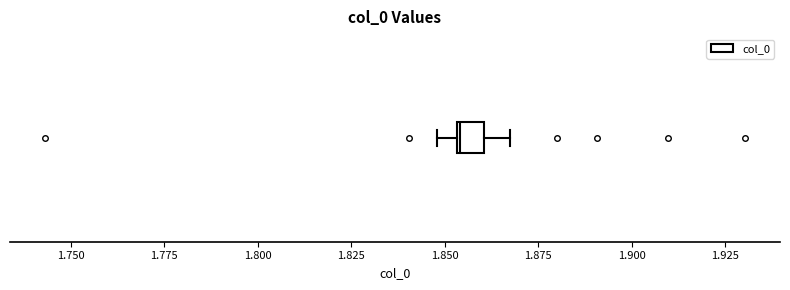

Where does the left whisker of the box end on the x-axis? The values are not printed on the chart, so give them approximately, as read against the axis.

1.850